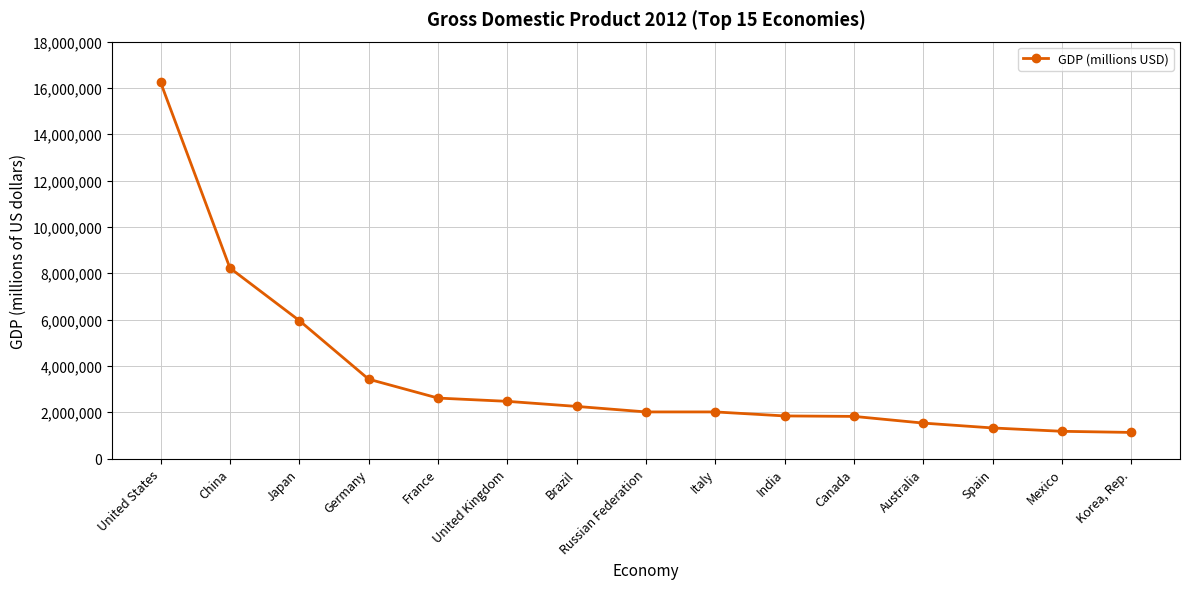

Where does the data first go above 2014775?

United States